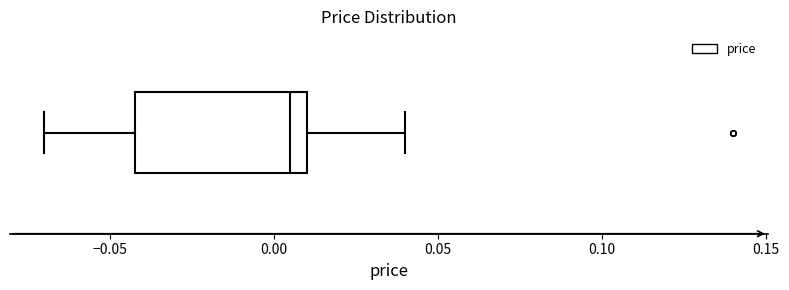

Transcribe this box plot: give where the median line is, the range the box spans, and where the two whiskers end, as read against the x-axis. The values are not printed on the chart, so give them approximately, as read against the axis.

median 0.005, box -0.040 to 0.010, whiskers -0.070 to 0.040